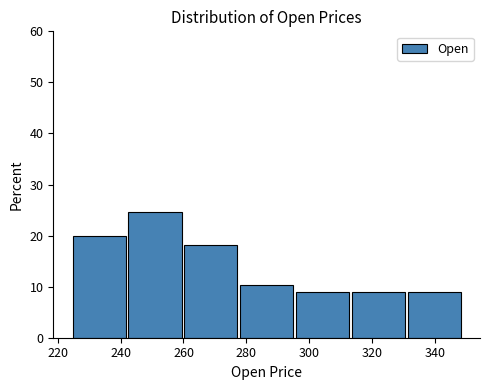

Reading left to right, list every bar in this chart as the range it spans on the x-axis followed by its height. Neither the bar edges nor the heights are printed on the chart, so give them approximately, as read against the axes.

224 to 242: 20
242 to 260: 25
260 to 278: 18
278 to 296: 10
296 to 314: 9
314 to 332: 9
332 to 348: 9